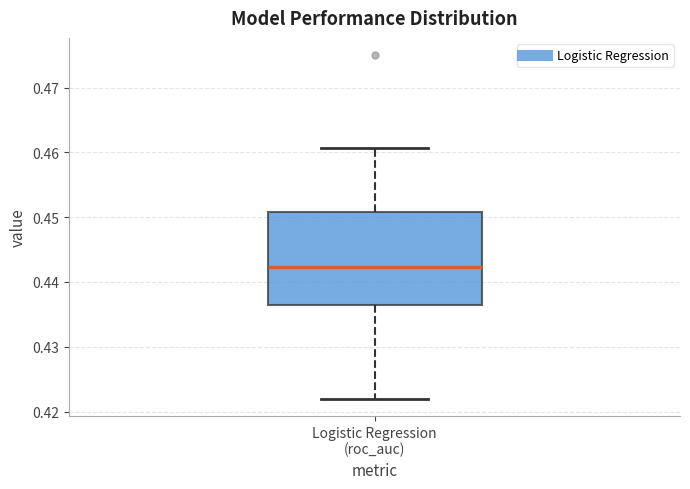

Read this box plot against the y-axis: the position of the median line, the range covered by the box, and the ends of both whiskers. The values are not printed on the chart, so give them approximately, as read against the axis.

median 0.442, box 0.436 to 0.451, whiskers 0.422 to 0.461